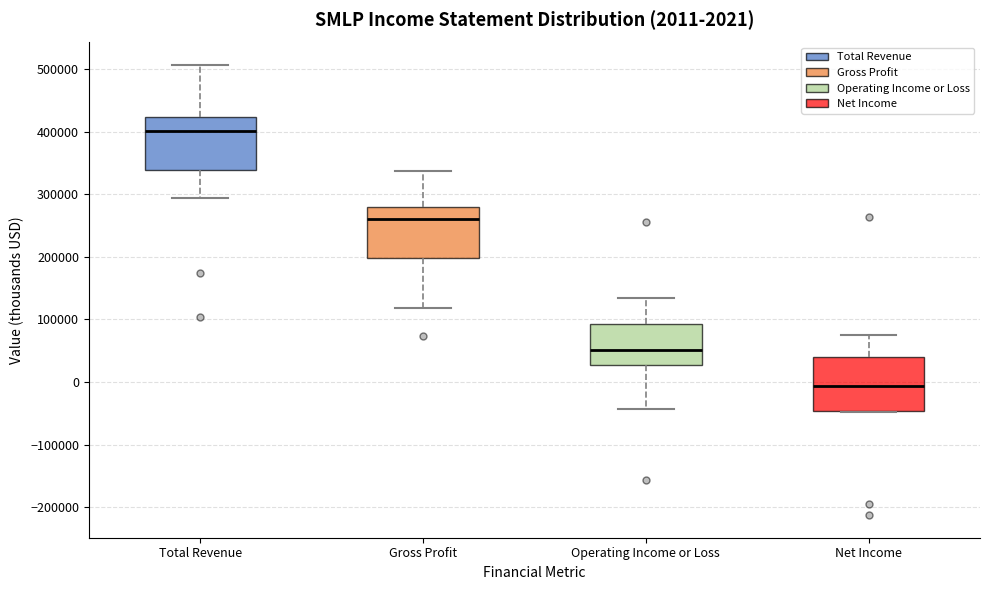

Which box's median line is the lowest?

Net Income